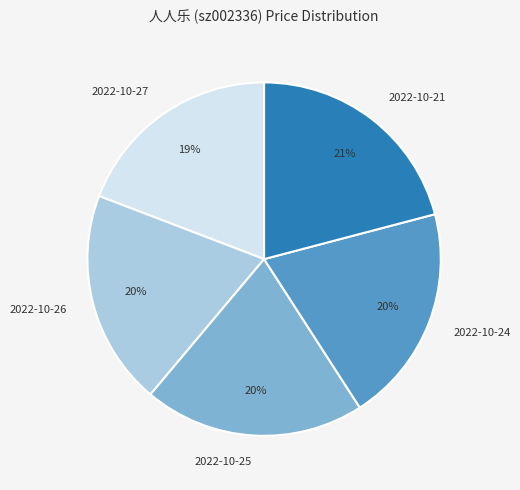

Does any single category account for the majority?

No